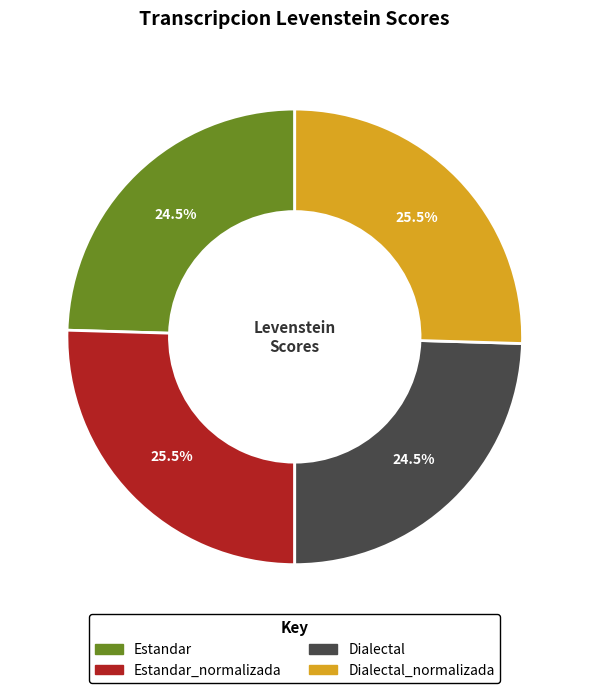

Is there a majority slice in this chart?

No